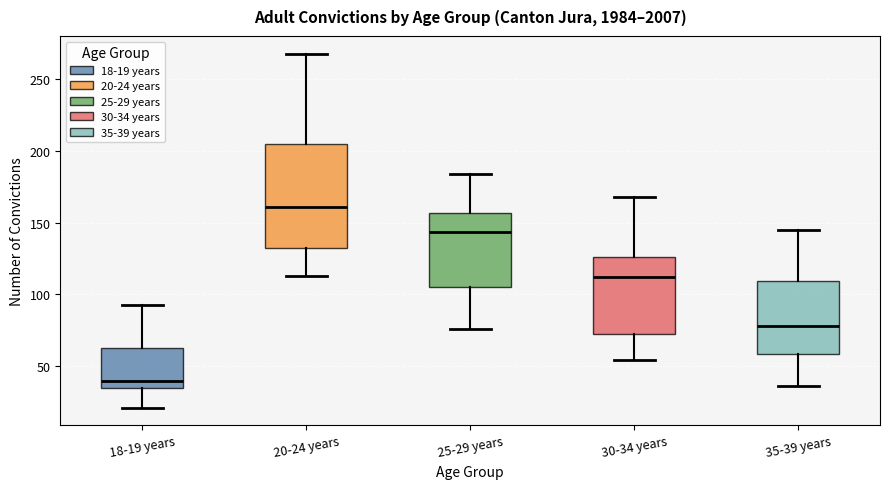

Comparing the boxes themselves (not the whiskers), which one is the tallest?

20-24 years